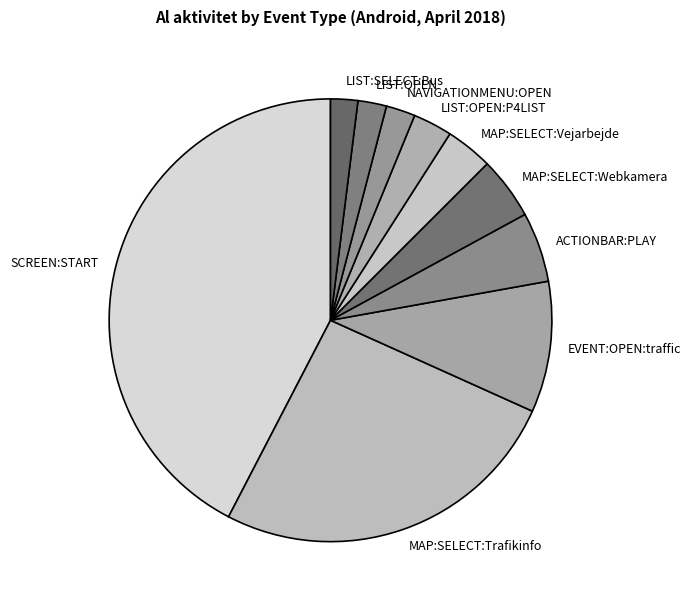

Count the number of slices in the pie.

10